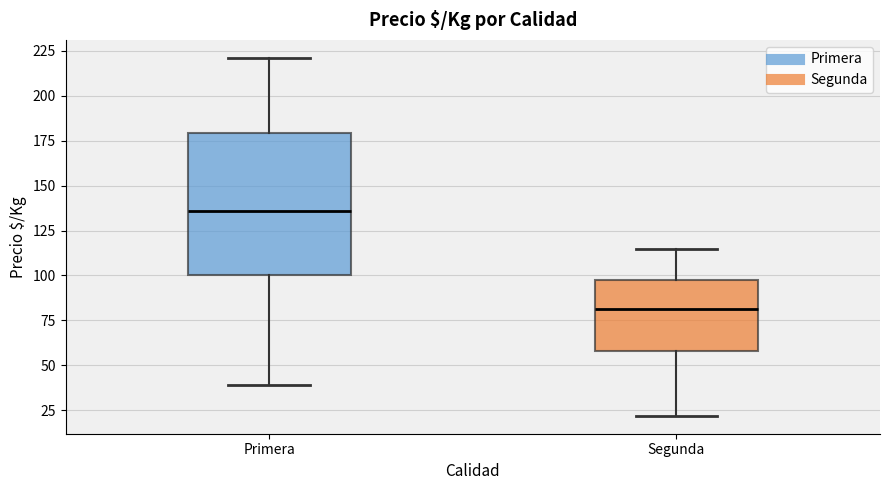

Reading left to right, transcribe this box plot: for each box, give where its median line is, the range the box spans, and where its two whiskers end, as read against the y-axis. The values are not printed on the chart, so give them approximately, as read against the axis.

Primera: median 135, box 100 to 180, whiskers 40 to 220
Segunda: median 80, box 60 to 100, whiskers 20 to 115